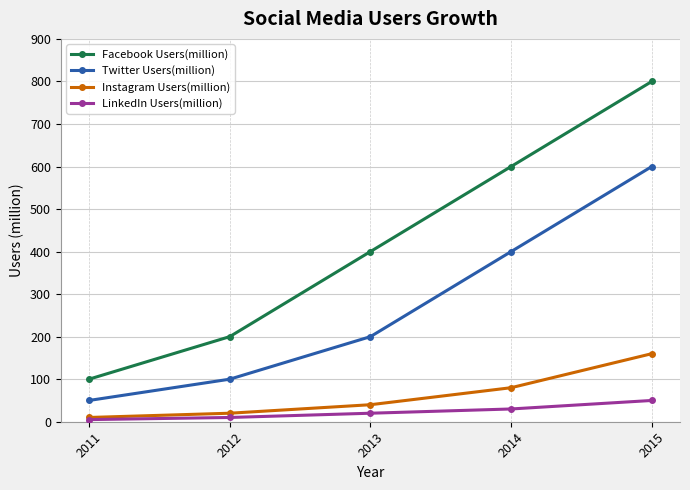

True or false: Instagram Users(million) and Facebook Users(million) intersect in this chart.

False